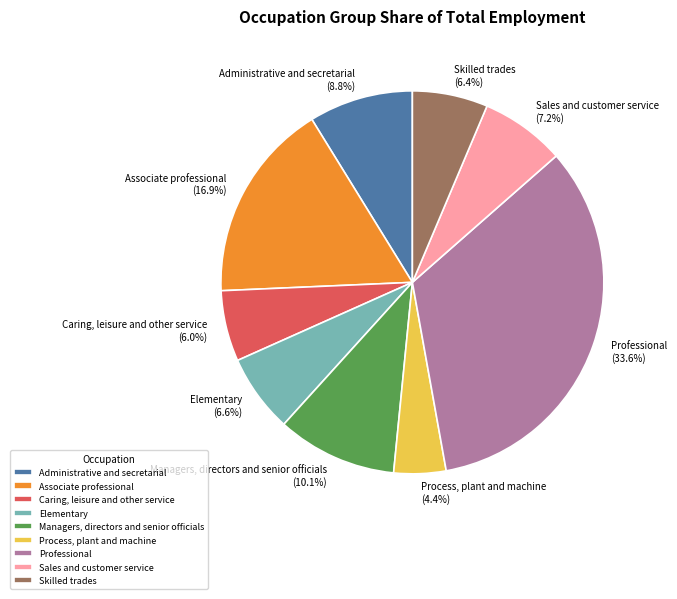

Approximately how many times larger is the value at Sales and customer service compared to Elementary?

1.1